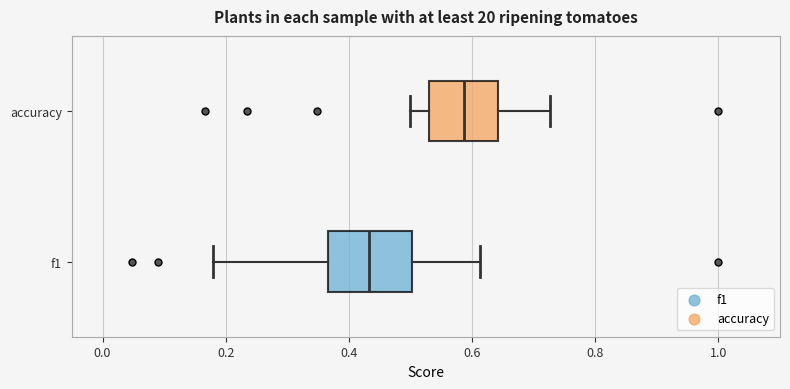

Reading bottom to top, transcribe this box plot: for each box, give where its median line is, the range the box spans, and where its two whiskers end, as read against the x-axis. The values are not printed on the chart, so give them approximately, as read against the axis.

f1: median 0.44, box 0.36 to 0.50, whiskers 0.18 to 0.62
accuracy: median 0.58, box 0.52 to 0.64, whiskers 0.50 to 0.72